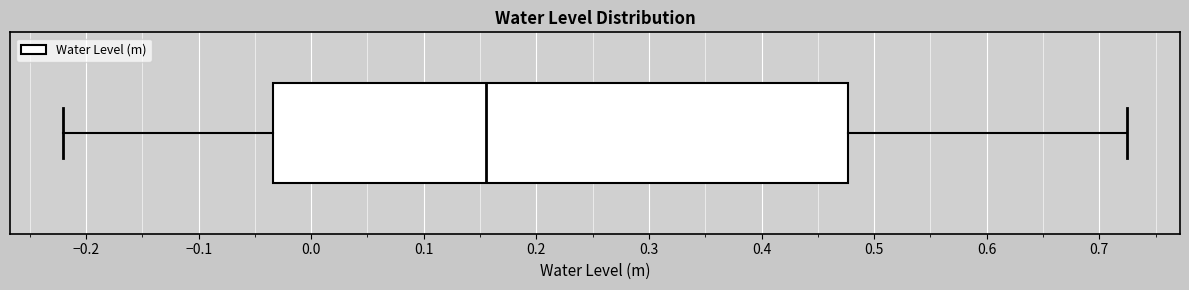

Transcribe this box plot: give where the median line is, the range the box spans, and where the two whiskers end, as read against the x-axis. The values are not printed on the chart, so give them approximately, as read against the axis.

median 0.16, box -0.03 to 0.48, whiskers -0.22 to 0.72